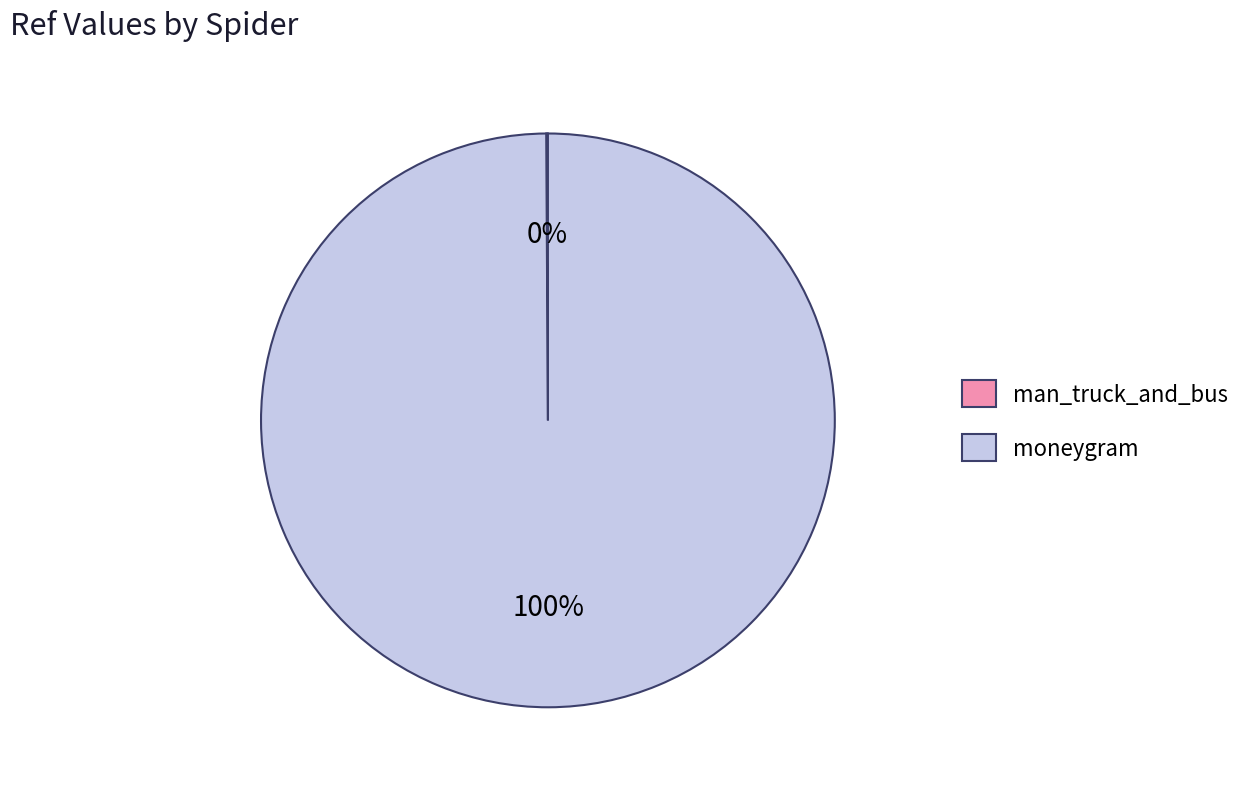

The moneygram slice represents 100% of the pie. True or false?

True